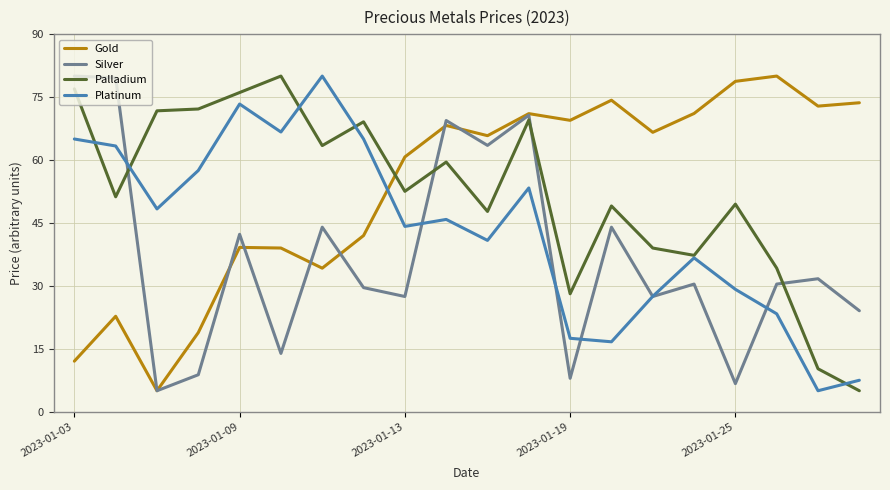

True or false: Silver and Palladium intersect in this chart.

True